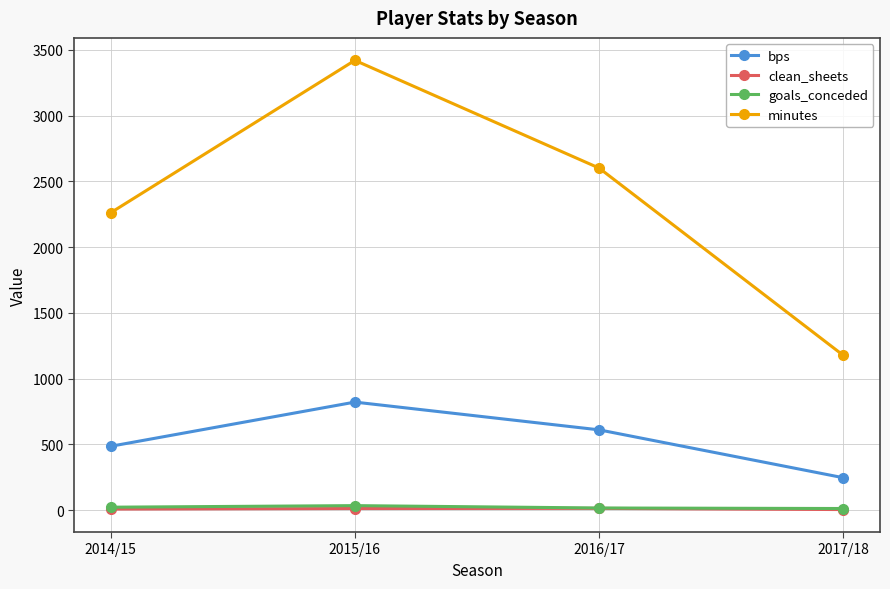

How many series are shown in this chart?

4